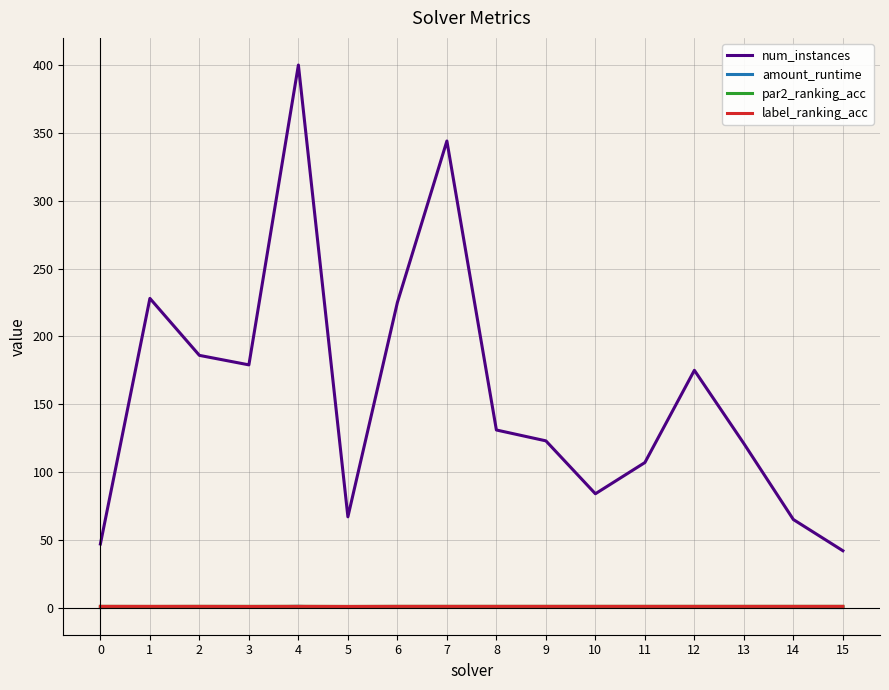

True or false: num_instances and par2_ranking_acc cross at least once.

False